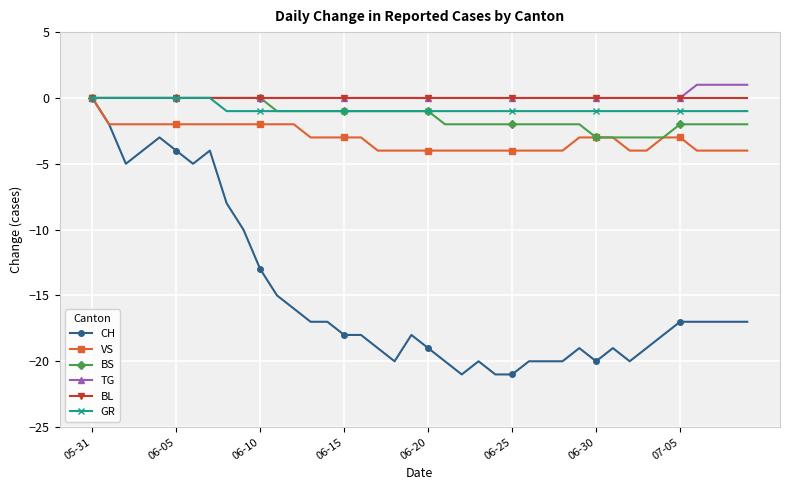

Which series has the widest spread of values?

CH